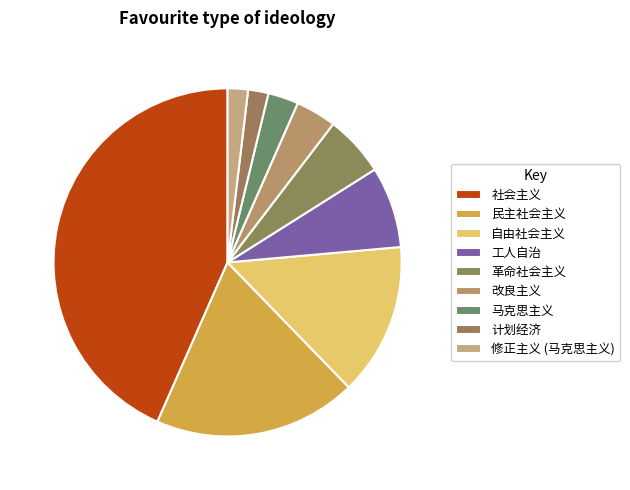

Count the number of slices in the pie.

9